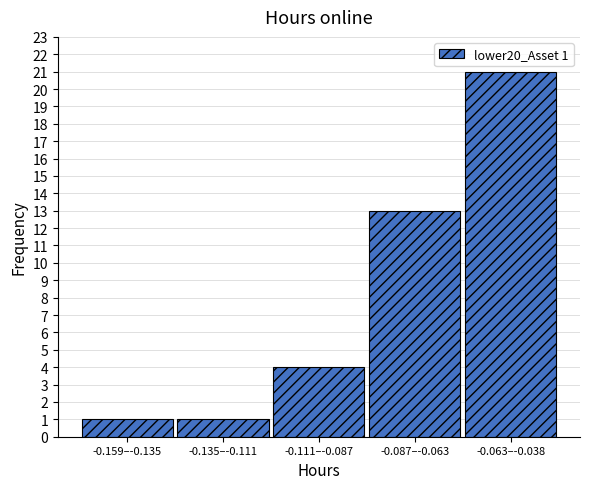

Reading left to right, extract all data points from this chart.

1	1	4	13	21